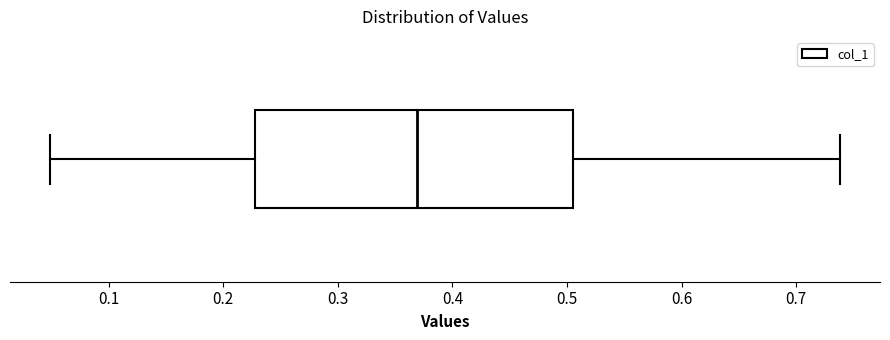

Where does the median line of the box sit on the x-axis? The values are not printed on the chart, so give them approximately, as read against the axis.

0.37